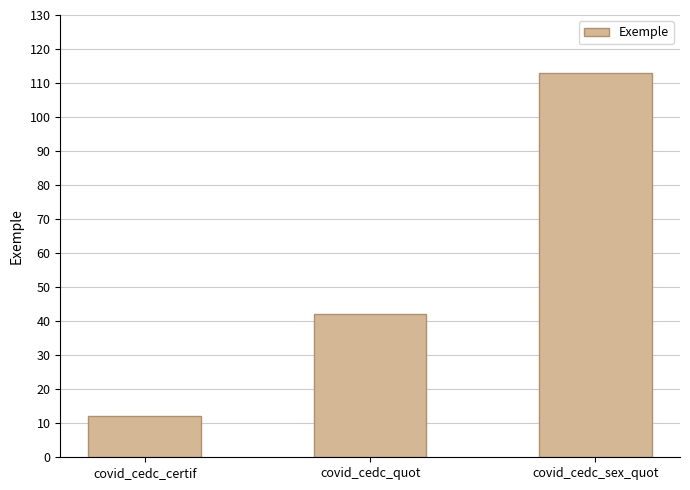

Are the bars grouped side by side (vs. stacked)?

No